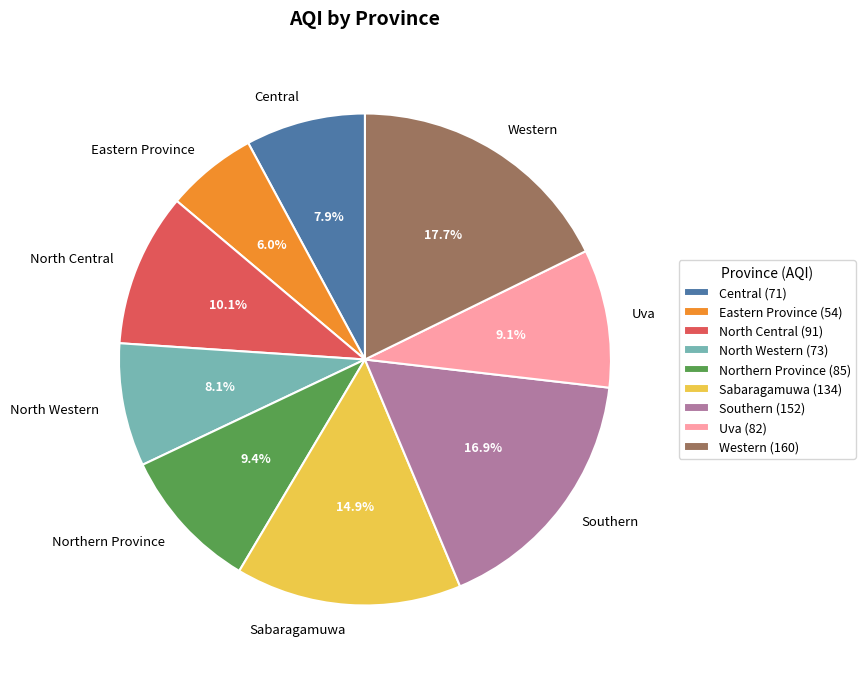

What percentage is the North Central slice, to the nearest percent?

10%